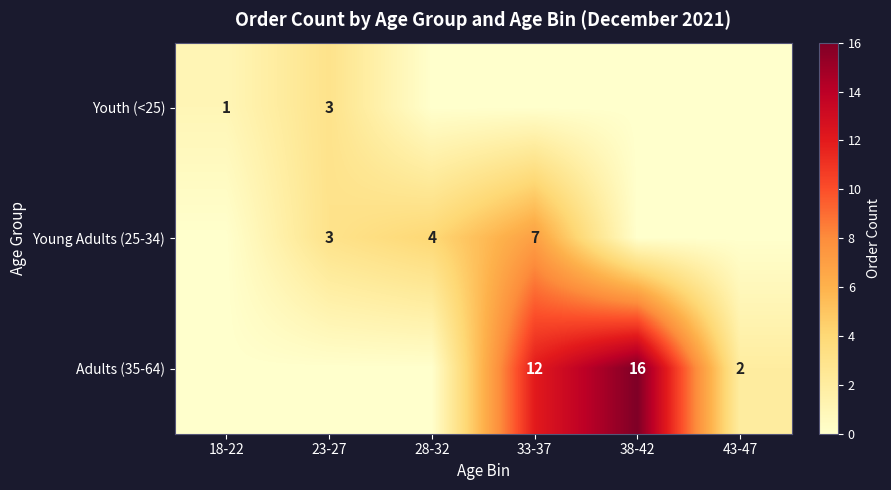

What is the sum of the Adults (35-64) values at 33-37 and 38-42?

28